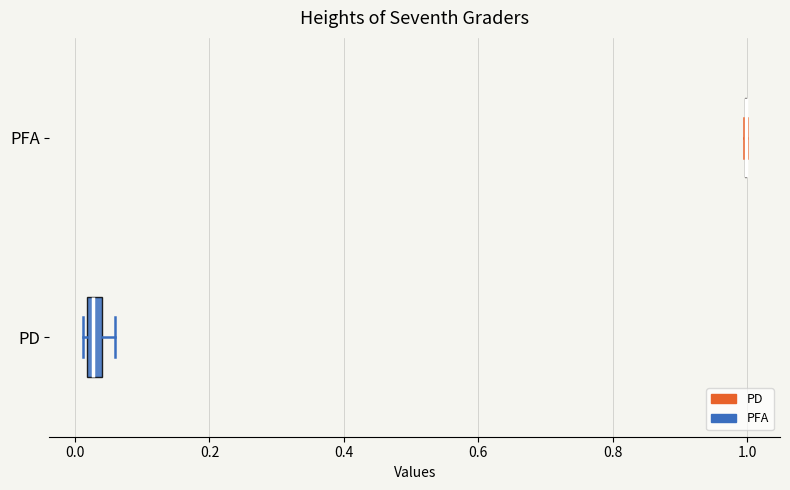

Where is the right edge of the box for PD on the x-axis? The values are not printed on the chart, so give them approximately, as read against the axis.

0.04